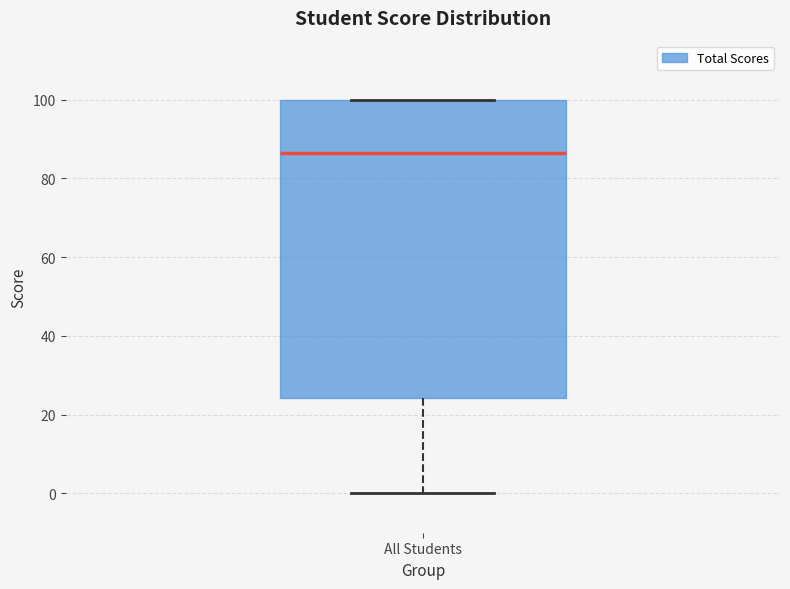

Read this box plot against the y-axis: the position of the median line, the range covered by the box, and the ends of both whiskers. The values are not printed on the chart, so give them approximately, as read against the axis.

median 86, box 24 to 100, whiskers 0 to 100